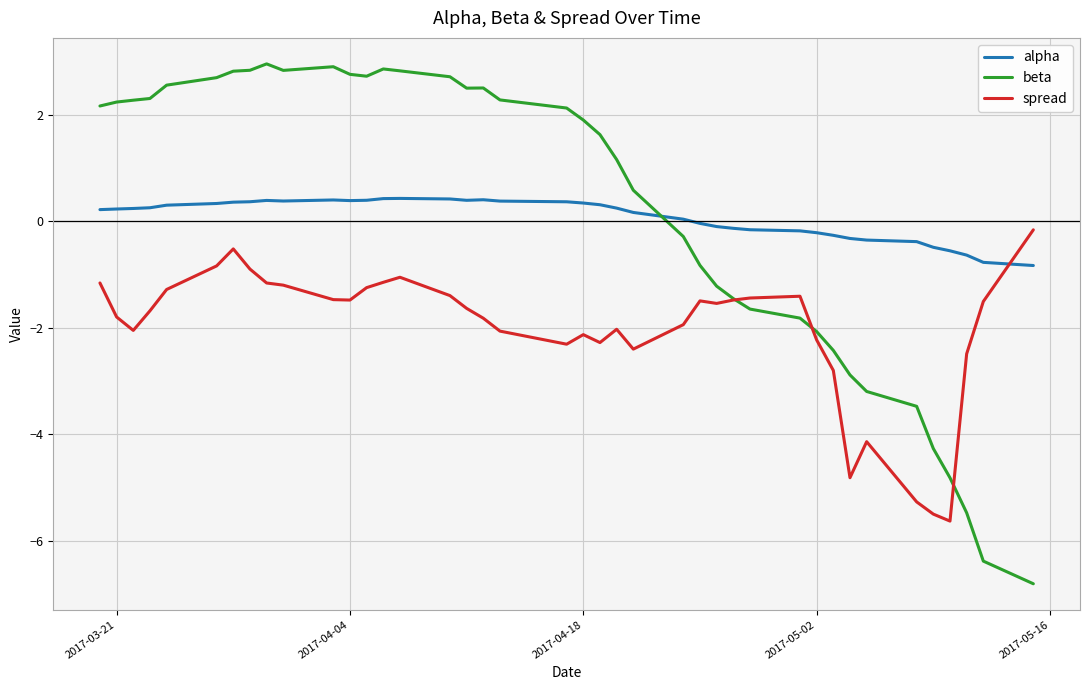

What is the lowest value of the alpha series?

-0.8